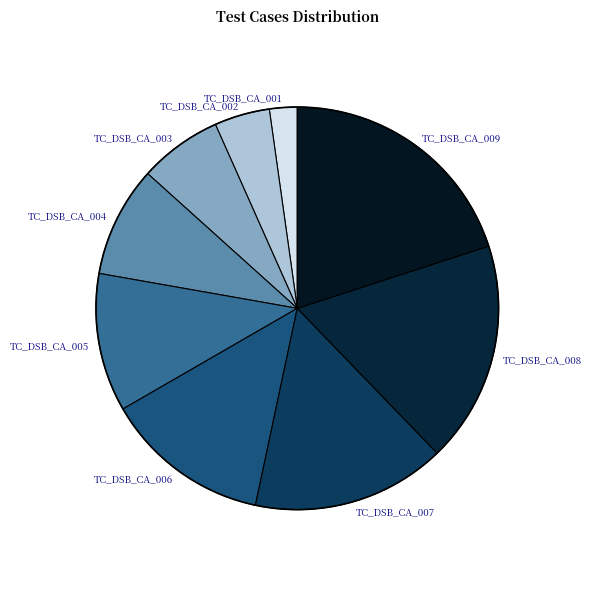

Does TC_DSB_CA_004 represent more than half of the total?

No